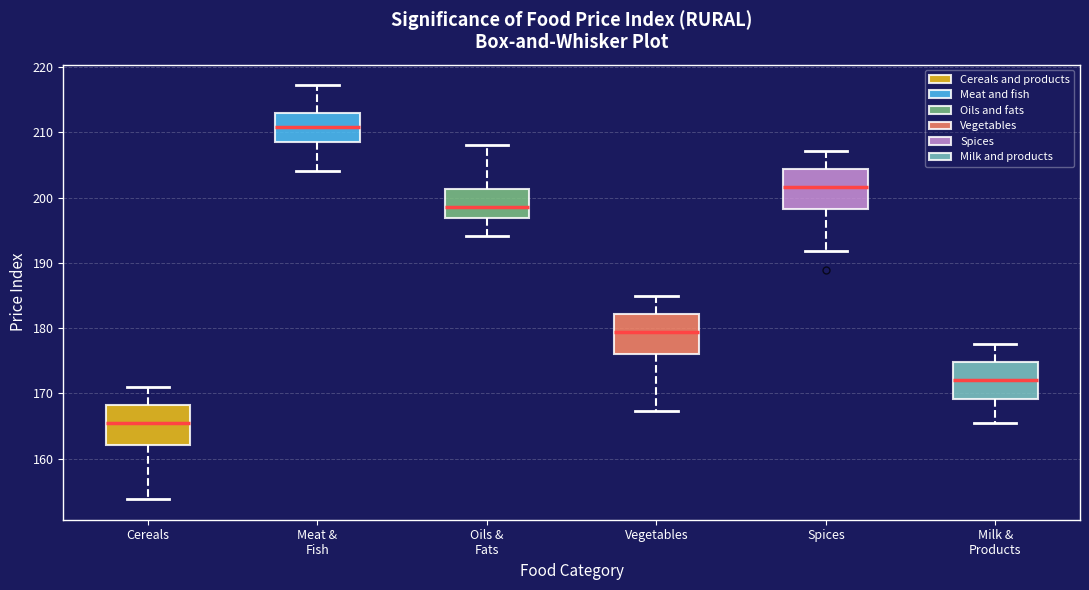

Which box has the highest median line?

Meat & Fish